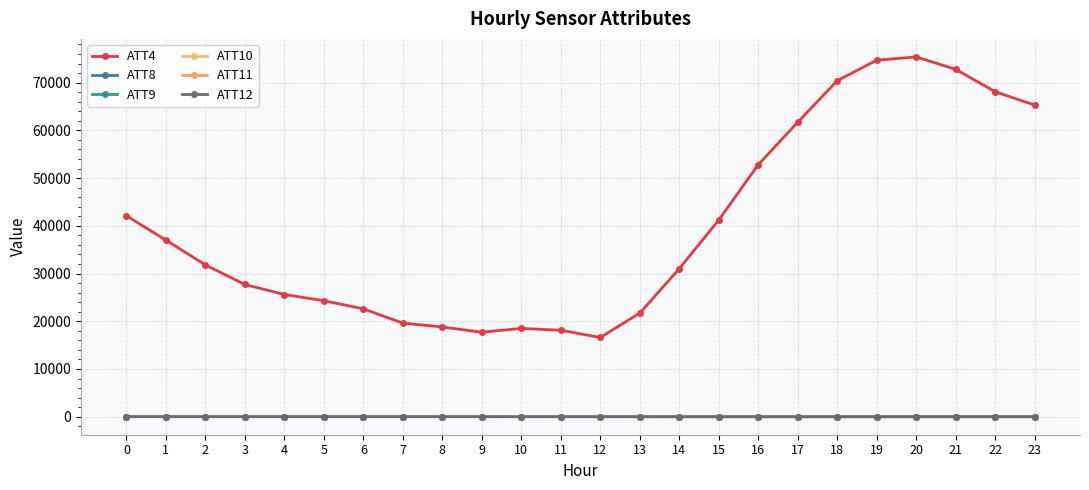

What is the sum of all ATT12 values?

47.2